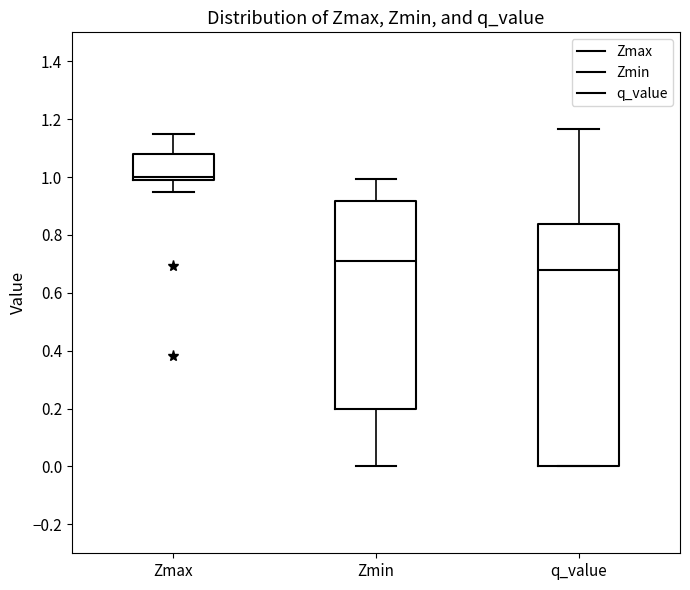

Reading left to right, transcribe this box plot: for each box, give where its median line is, the range the box spans, and where its two whiskers end, as read against the y-axis. The values are not printed on the chart, so give them approximately, as read against the axis.

Zmax: median 1.00 (just above the box's lower edge), box 1.00 to 1.08, whiskers 0.94 to 1.14
Zmin: median 0.70, box 0.20 to 0.92, whiskers 0.00 to 1.00
q_value: median 0.68, box 0.00 to 0.84, whiskers 0.00 to 1.16